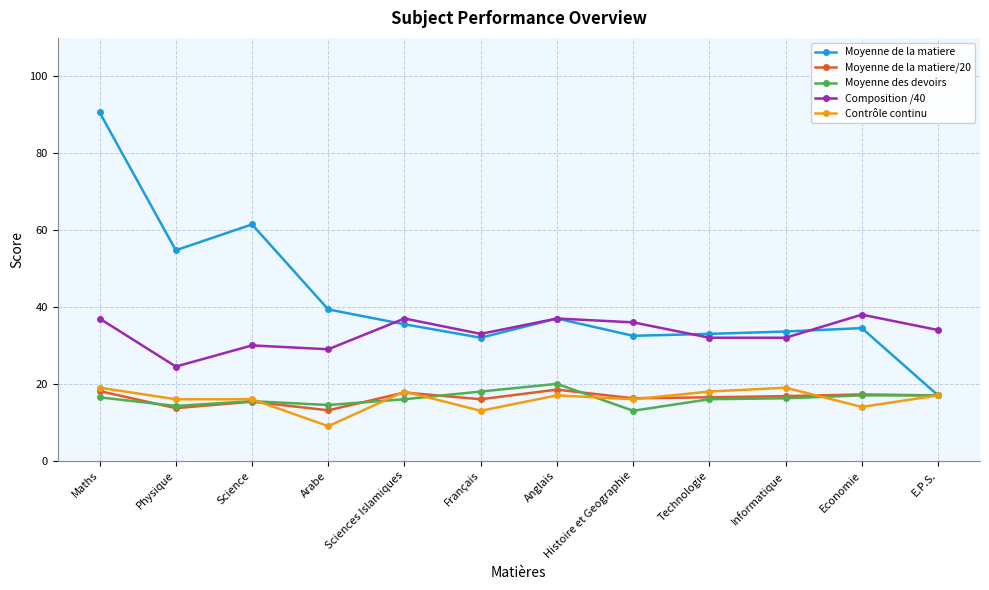

Which series changed the most between Maths and Arabe?

Moyenne de la matiere